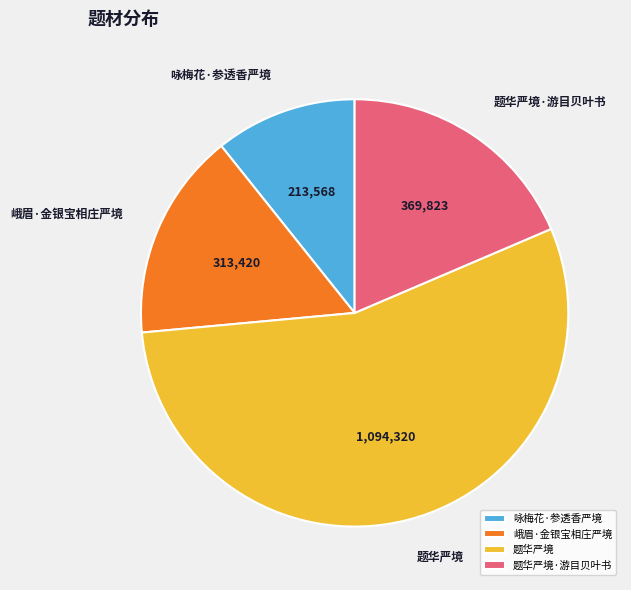

Do 题华严境 and 峨眉·金银宝相庄严境 together represent more than half of the pie?

Yes